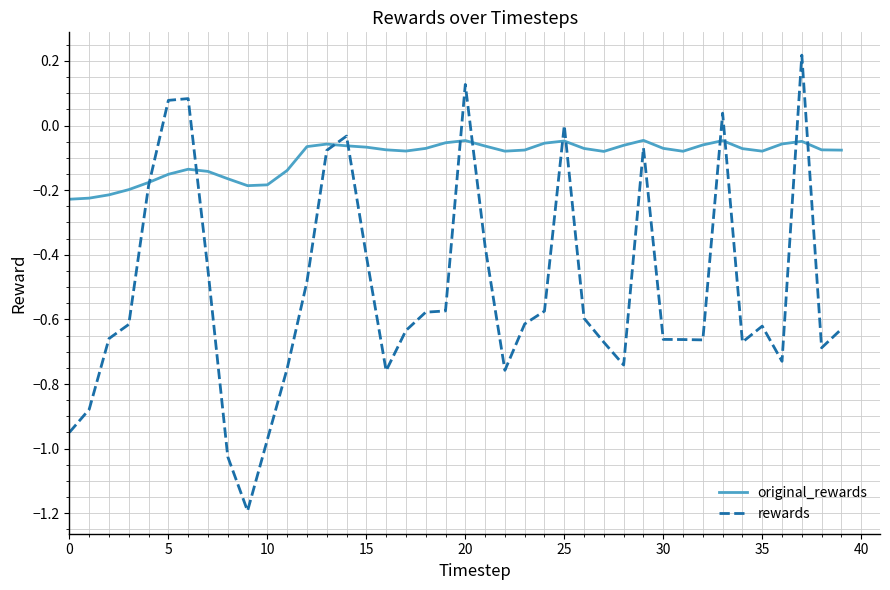

Which series has the largest total across all categories?

original_rewards